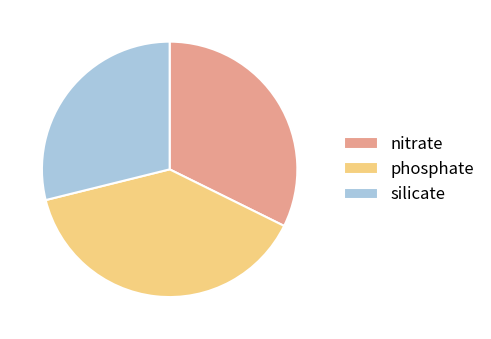

Between nitrate and silicate, which is larger?

nitrate